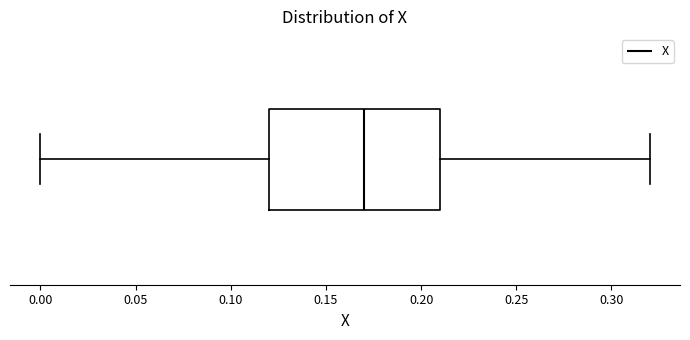

Transcribe this box plot: give where the median line is, the range the box spans, and where the two whiskers end, as read against the x-axis. The values are not printed on the chart, so give them approximately, as read against the axis.

median 0.17, box 0.12 to 0.21, whiskers 0.00 to 0.32